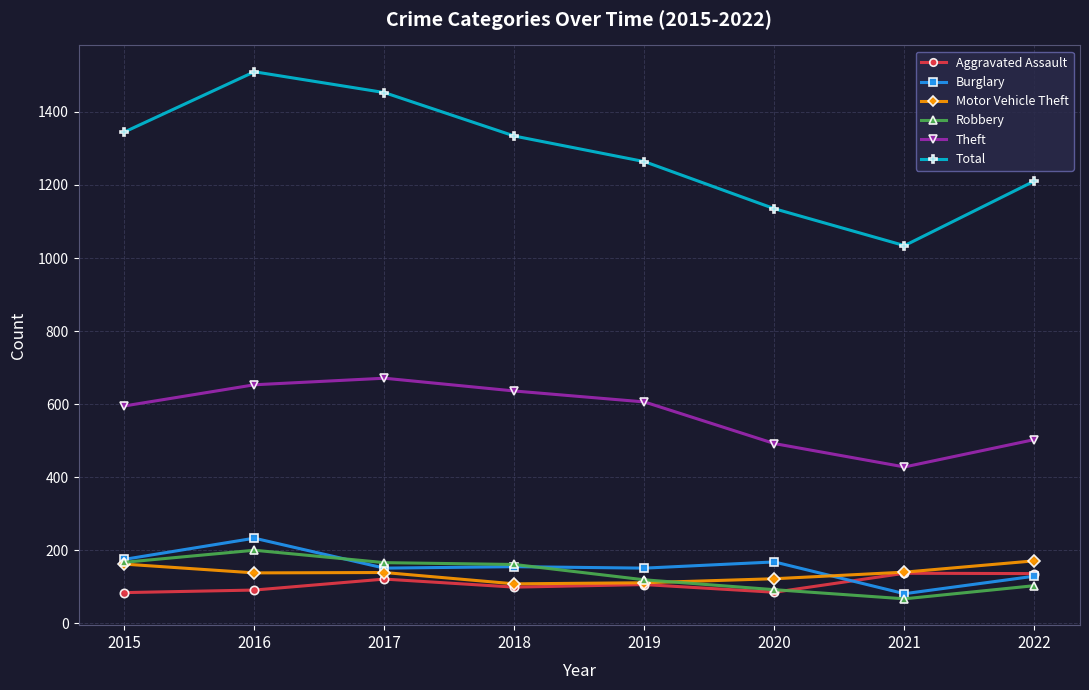

Count the number of categories in the chart.

8